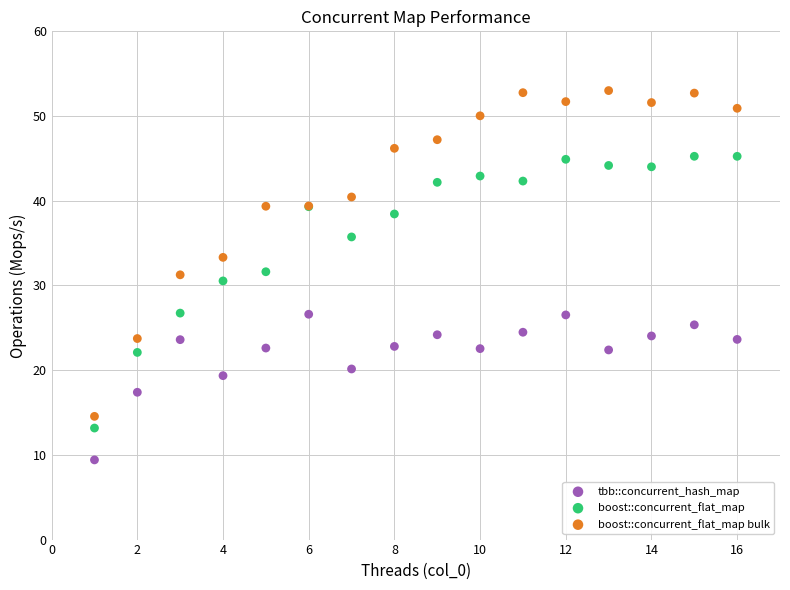

Which series contains the lowest Y value?

tbb::concurrent_hash_map